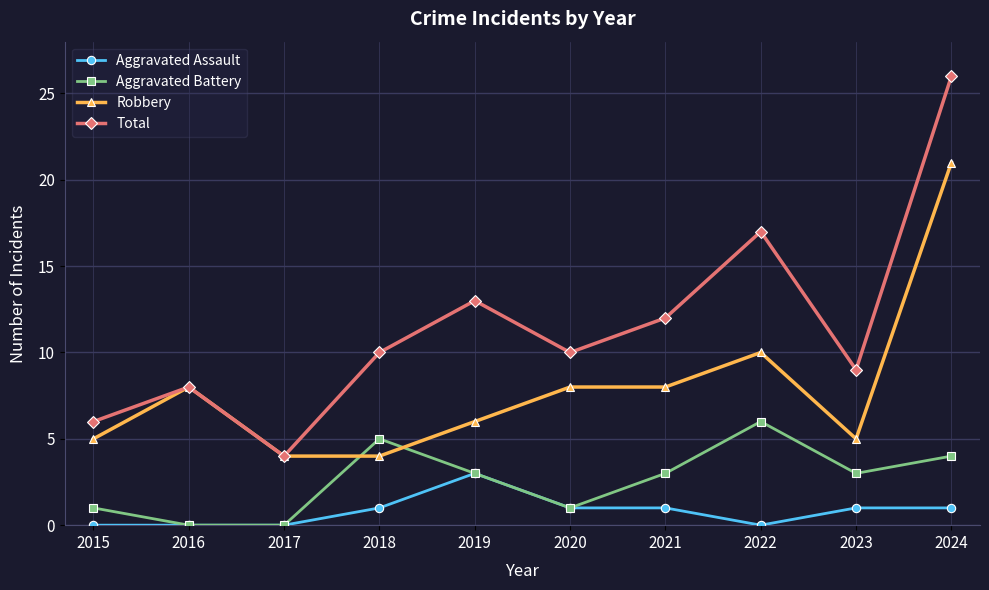

Where does the Aggravated Battery series first go above 3?

2018